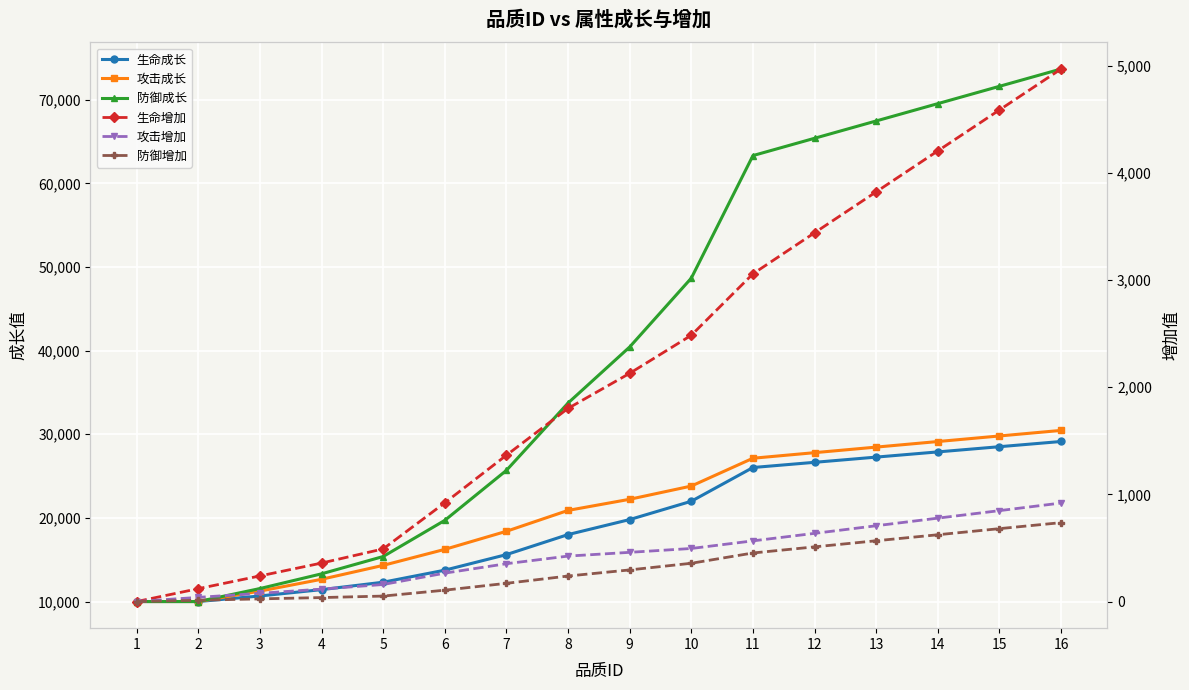

The 攻击增加 series shows 551 at 15. True or false?

False